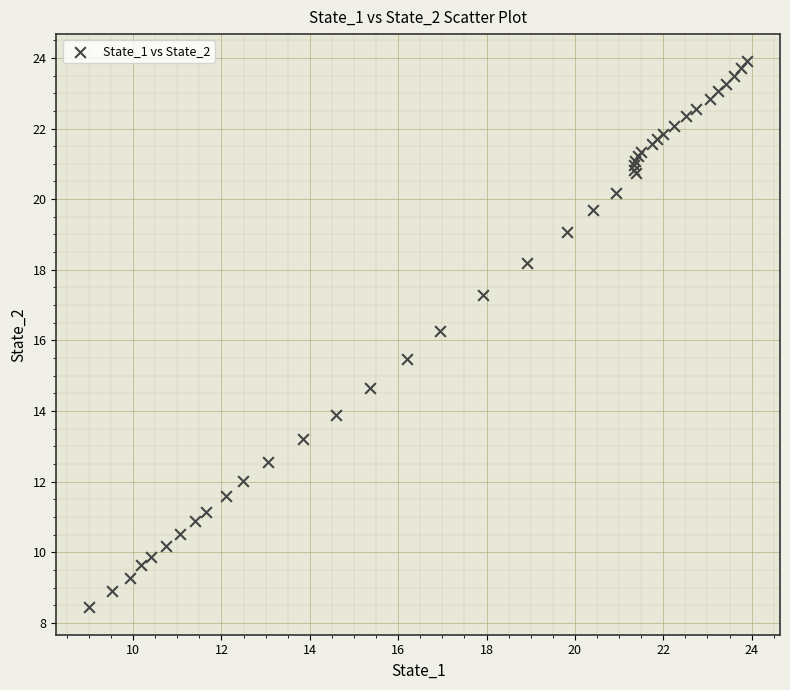

What Y value in the scatter plot is closest to 16?

16.3